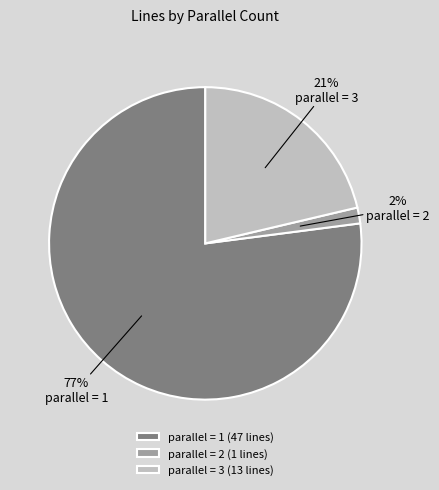

To the nearest percent, what is the average slice percentage?

33%